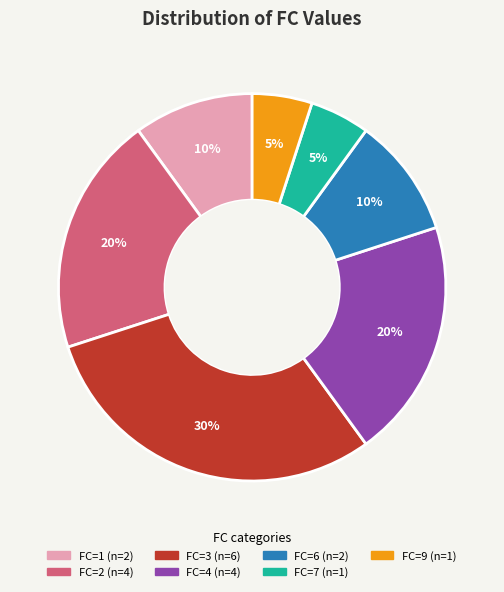

The FC=3 slice represents 23% of the pie. True or false?

False